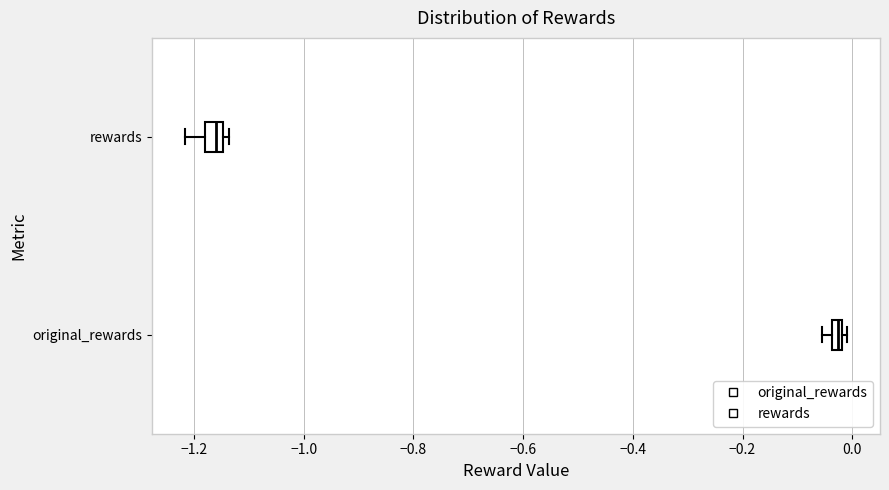

Which box's median line is the furthest to the left?

rewards